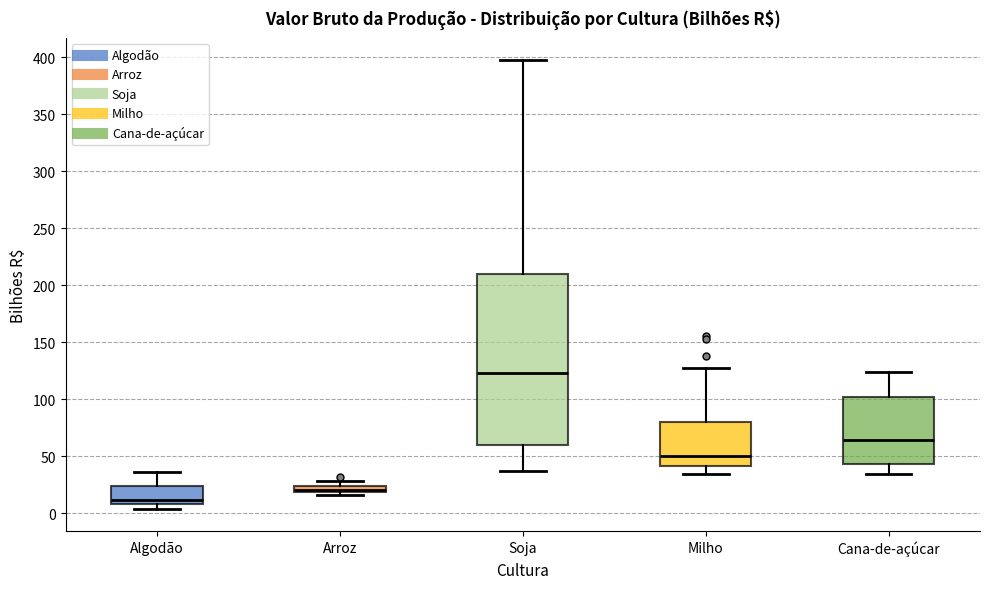

Where is the upper edge of the box for Algodão on the y-axis? The values are not printed on the chart, so give them approximately, as read against the axis.

25